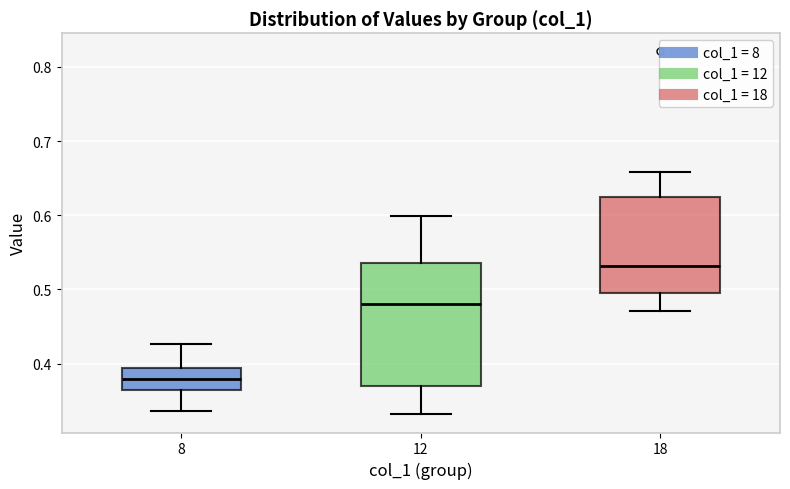

Comparing the boxes themselves (not the whiskers), which one is the tallest?

12